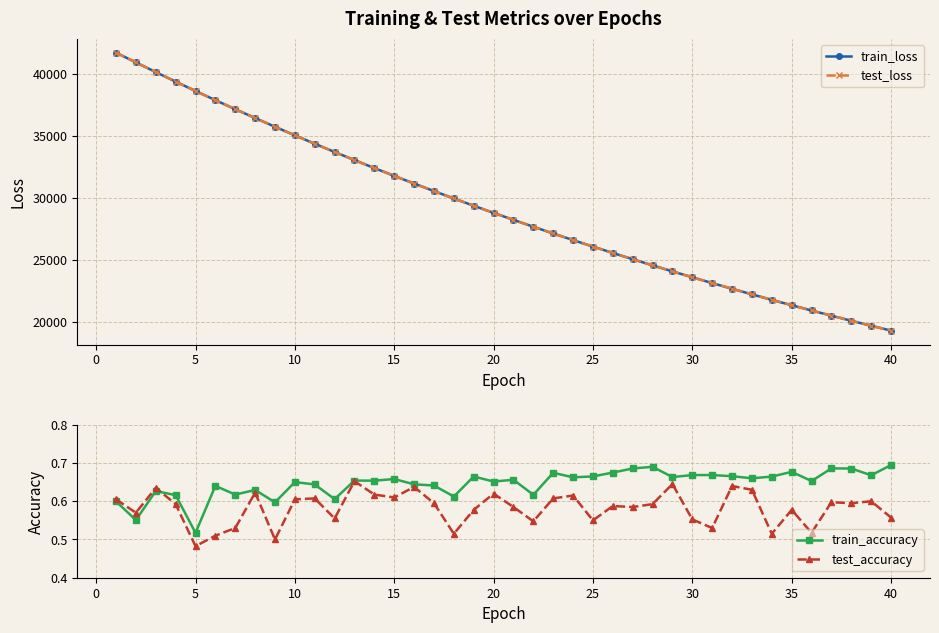

What is the lowest value of the train_loss series?

19286.5